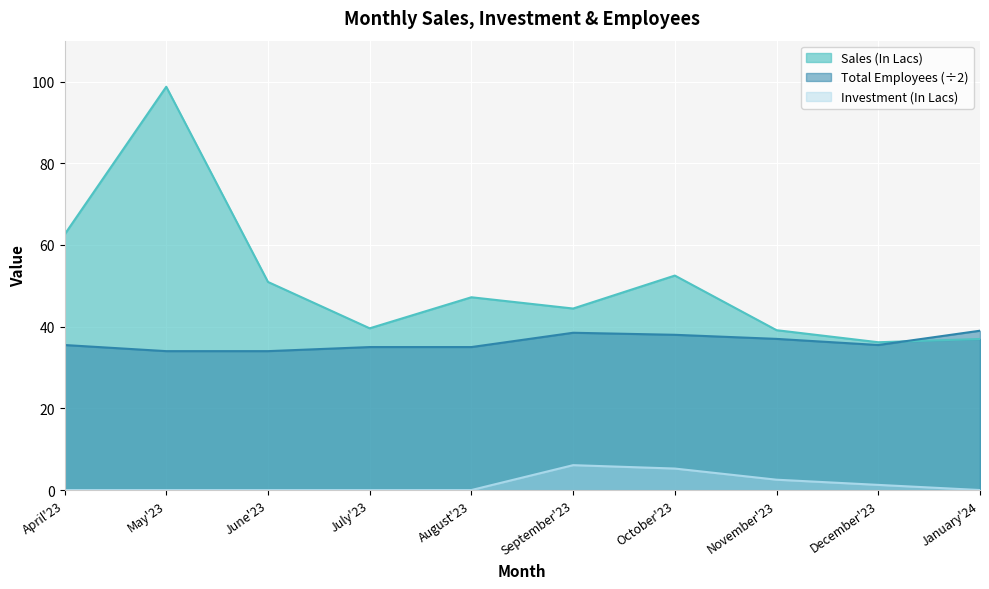

Where is Sales (In Lacs) nearest to the value 67?

April'23